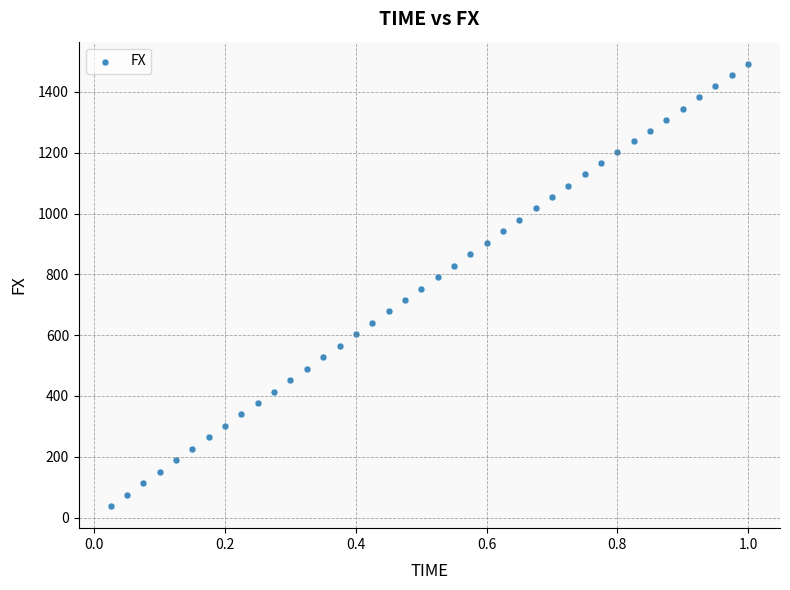

What is the range of Y values (max minus min)?

1455.2